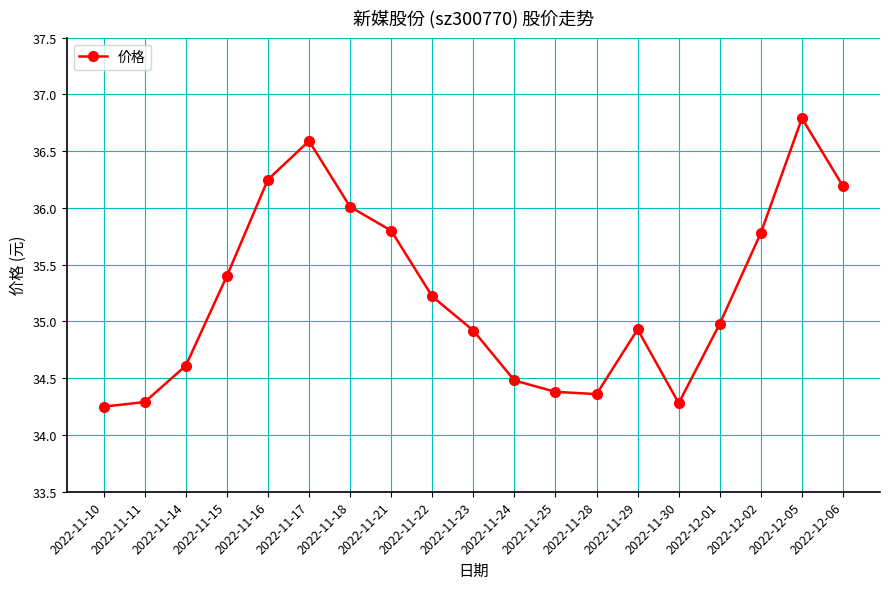

What is the difference between the second highest and second lowest values?

2.3